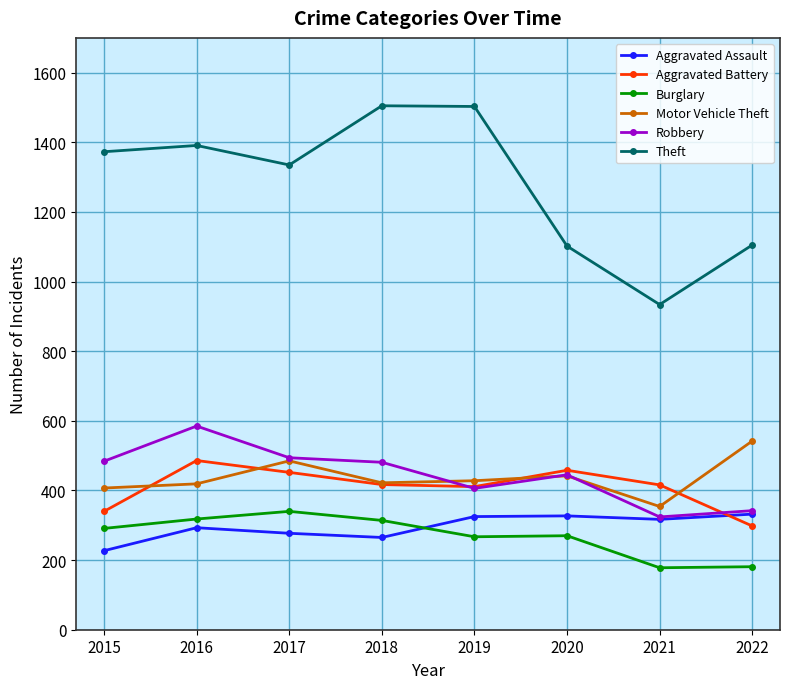

What is the difference between the second highest and second lowest values in the Aggravated Assault series?

62